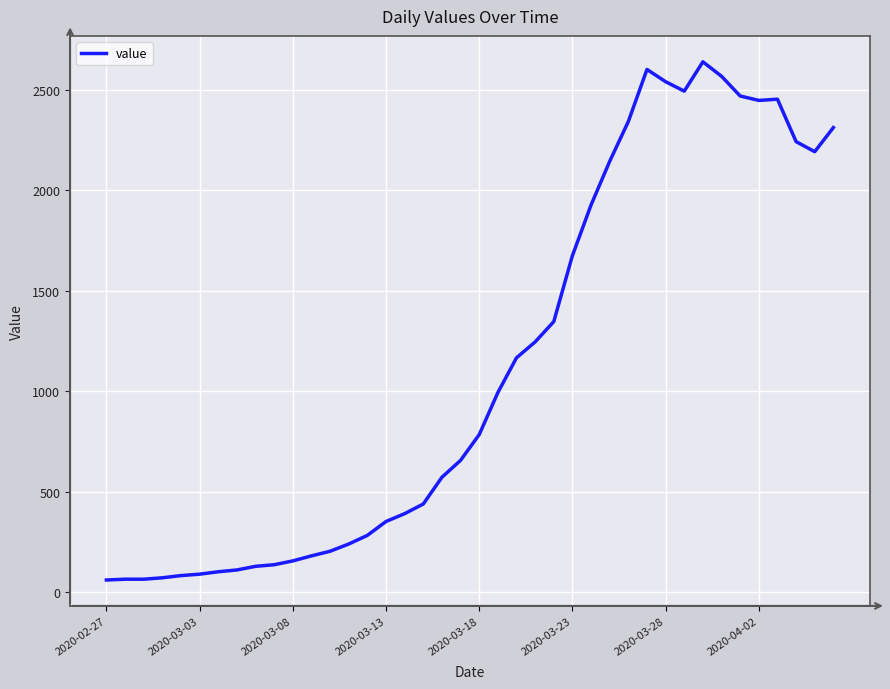

What is the smallest value displayed?

61